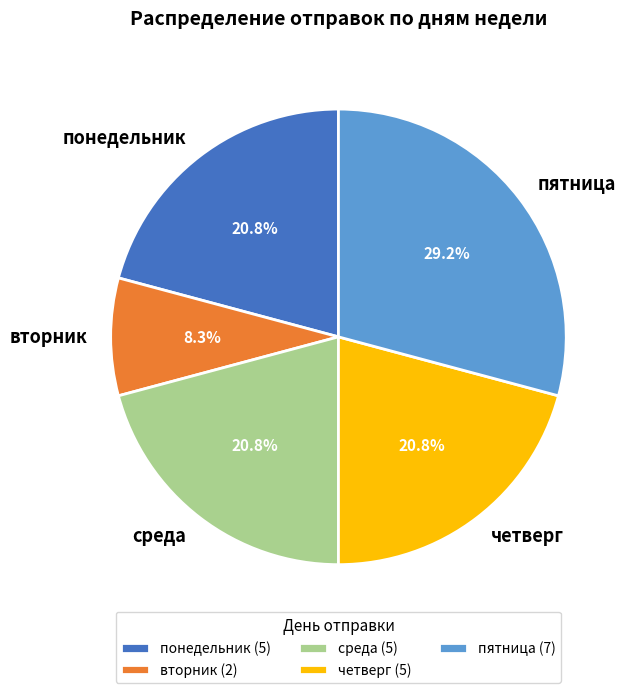

Which has a higher value, среда or пятница?

пятница